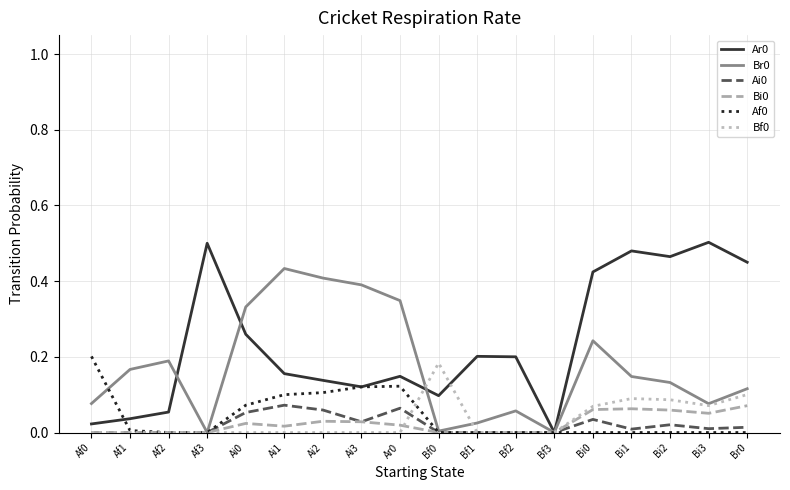

Is the value of Af0 at Bi2 greater than the value of Bf0 at Bi2?

No